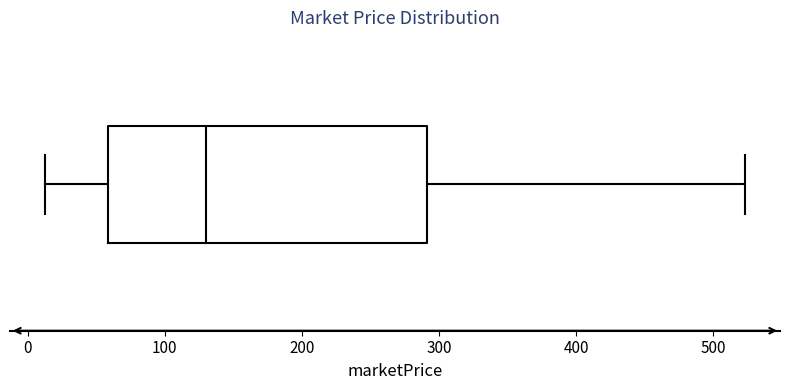

Read this box plot against the x-axis: the position of the median line, the range covered by the box, and the ends of both whiskers. The values are not printed on the chart, so give them approximately, as read against the axis.

median 130, box 60 to 290, whiskers 10 to 520